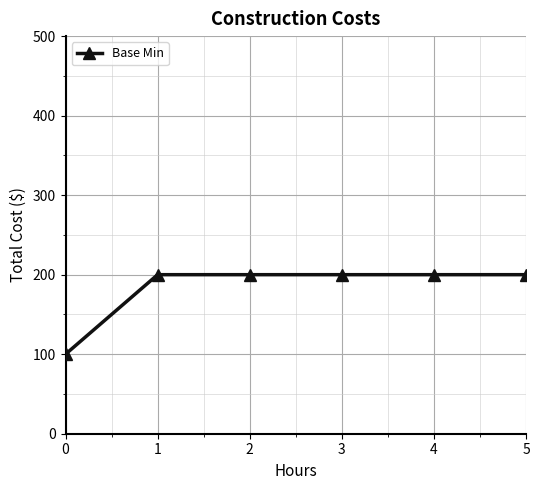

Read the value at 4, to the nearest 10.

200